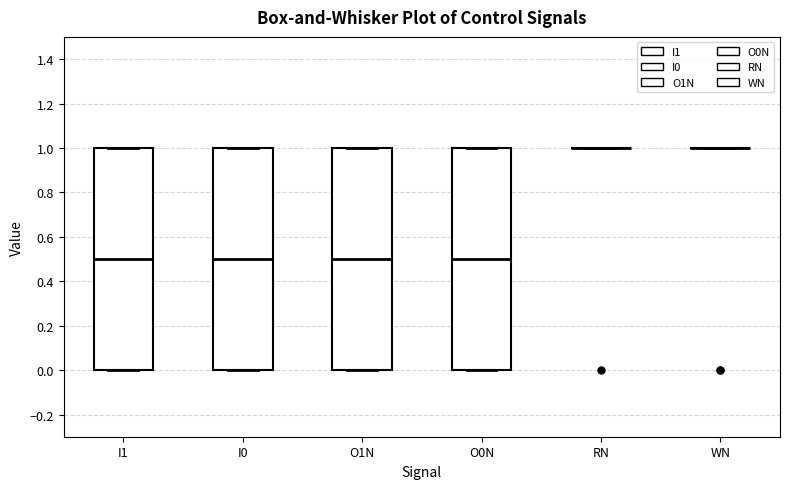

Reading left to right, transcribe this box plot: for each box, give where its median line is, the range the box spans, and where its two whiskers end, as read against the y-axis. The values are not printed on the chart, so give them approximately, as read against the axis.

I1: median 0.5, box 0.0 to 1.0, whiskers 0.0 to 1.0
I0: median 0.5, box 0.0 to 1.0, whiskers 0.0 to 1.0
O1N: median 0.5, box 0.0 to 1.0, whiskers 0.0 to 1.0
O0N: median 0.5, box 0.0 to 1.0, whiskers 0.0 to 1.0
RN: box collapsed to a line at 1.0, whiskers 1.0 to 1.0
WN: box collapsed to a line at 1.0, whiskers 1.0 to 1.0